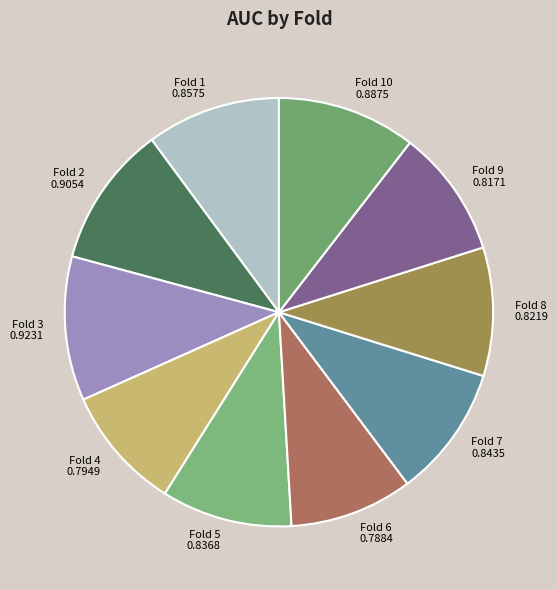

How many segments does this pie chart have?

10